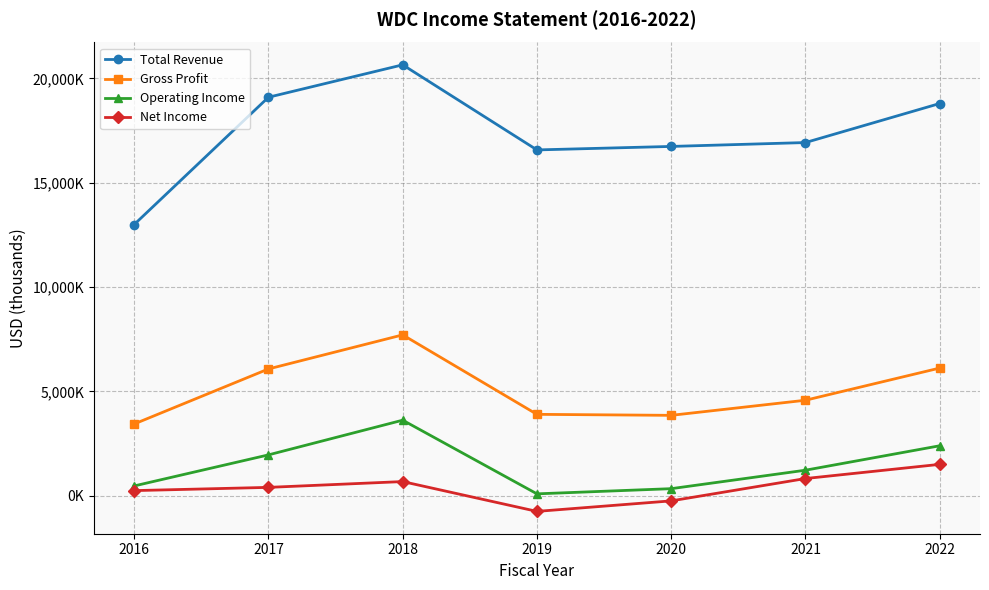

What are all the series names shown in the legend?

Total Revenue, Gross Profit, Operating Income, Net Income